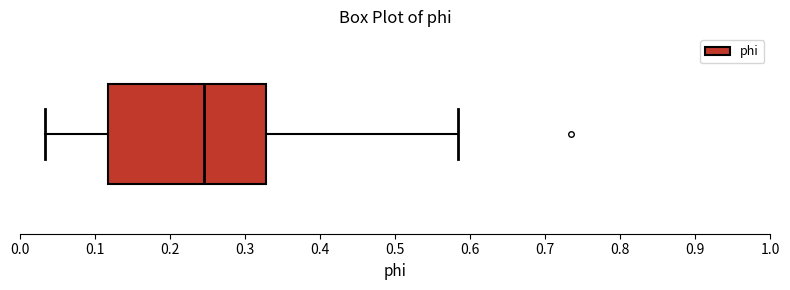

Transcribe this box plot: give where the median line is, the range the box spans, and where the two whiskers end, as read against the x-axis. The values are not printed on the chart, so give them approximately, as read against the axis.

median 0.25, box 0.12 to 0.33, whiskers 0.03 to 0.58